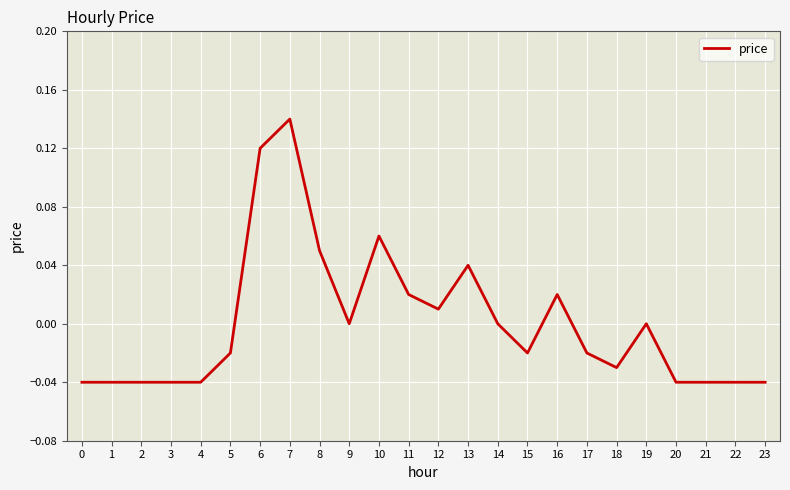

Does the chart display data point markers on the line(s)?

No